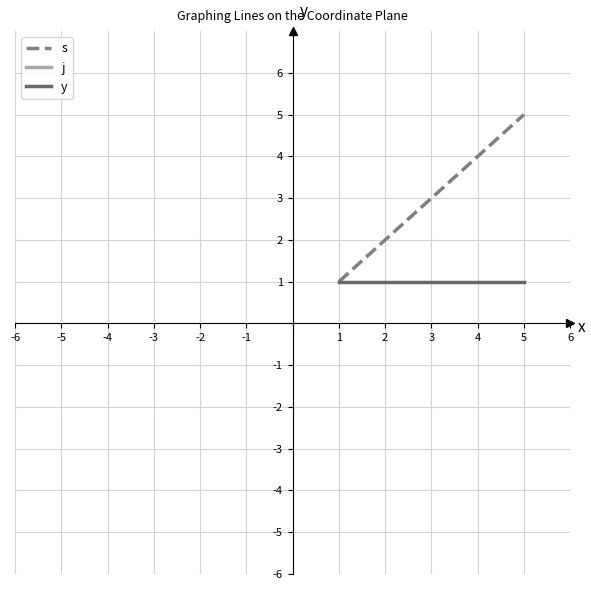

True or false: s and j cross at least once.

False